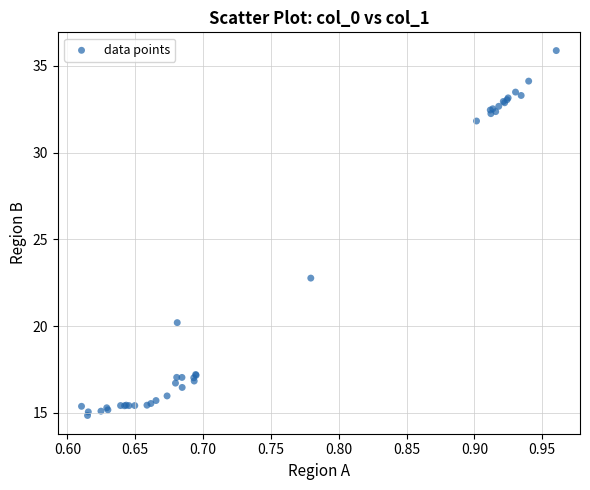

What Y value in the scatter plot is closest to 25?

22.8